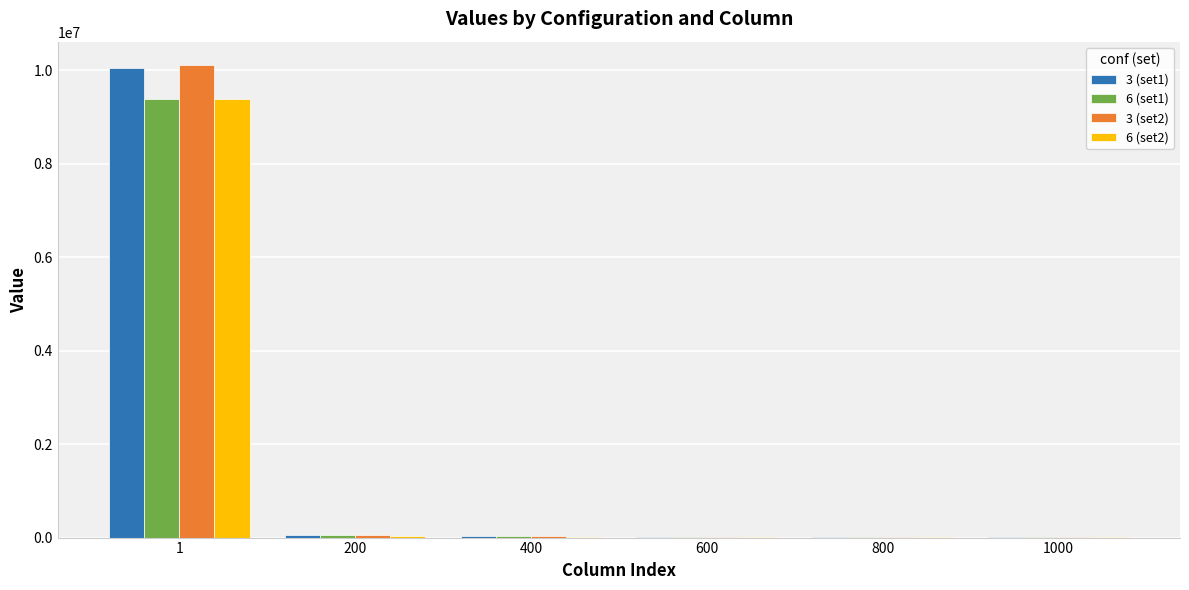

What is the maximum value for 6 (set1)?

9377757.2